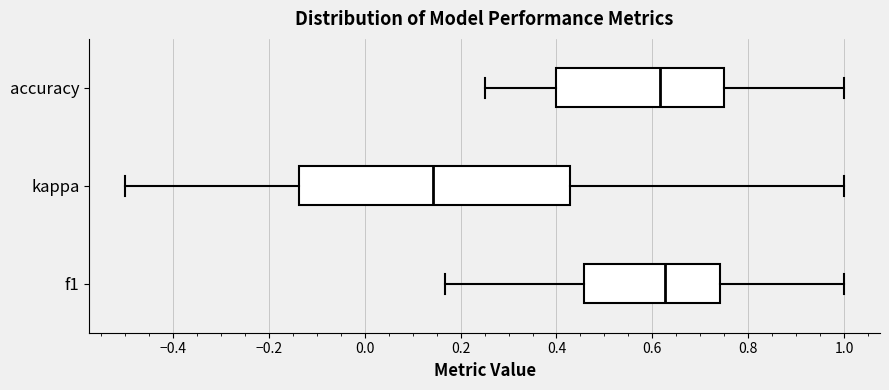

Reading bottom to top, read every box against the x-axis: the position of its median line, the range the box covers, and the ends of its whiskers. The values are not printed on the chart, so give them approximately, as read against the axis.

f1: median 0.62, box 0.46 to 0.74, whiskers 0.16 to 1.00
kappa: median 0.14, box -0.14 to 0.42, whiskers -0.50 to 1.00
accuracy: median 0.62, box 0.40 to 0.76, whiskers 0.26 to 1.00